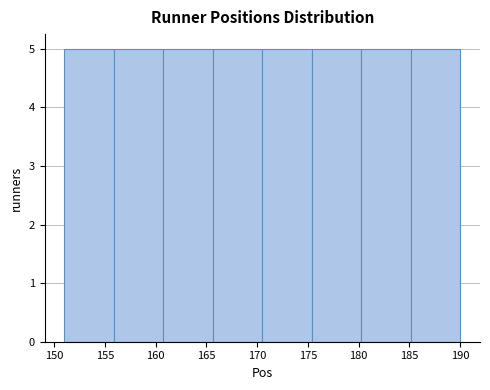

Reading left to right, transcribe this chart: for each bar, give the range it covers on the x-axis and its height. Neither the bar edges nor the heights are printed on the chart, so give them approximately, as read against the axes.

151.0 to 156.0: 5
156.0 to 161.0: 5
161.0 to 165.5: 5
165.5 to 170.5: 5
170.5 to 175.5: 5
175.5 to 180.5: 5
180.5 to 185.0: 5
185.0 to 190.0: 5